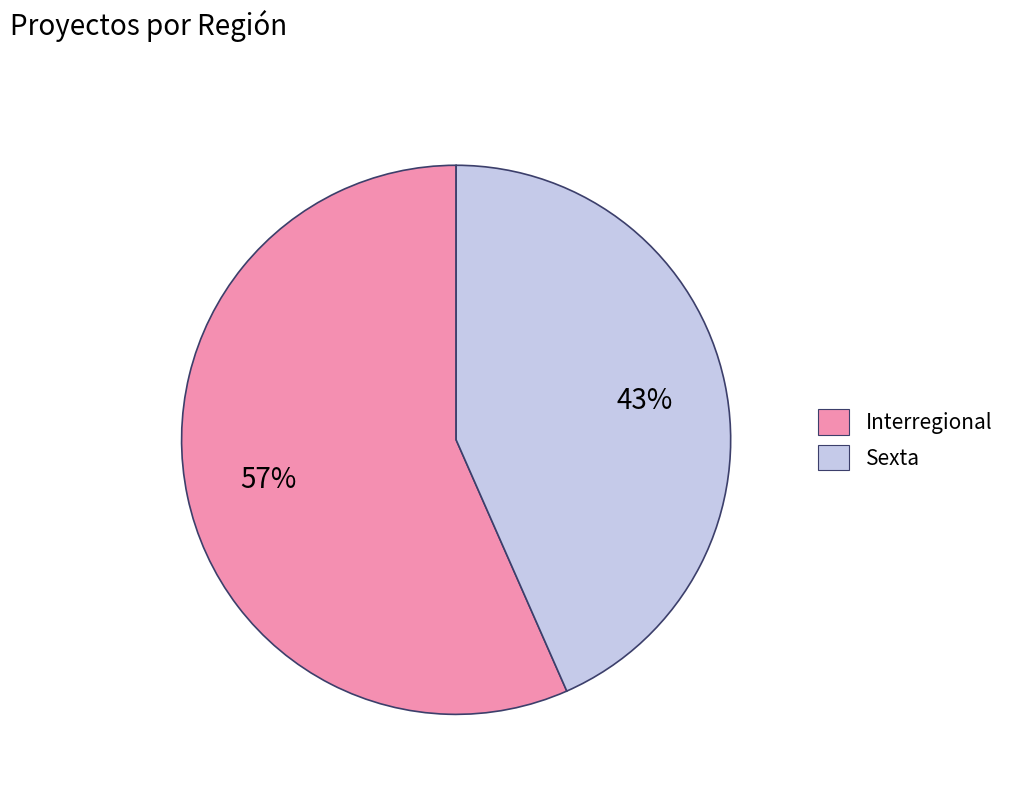

Does Sexta represent more than half of the total?

No